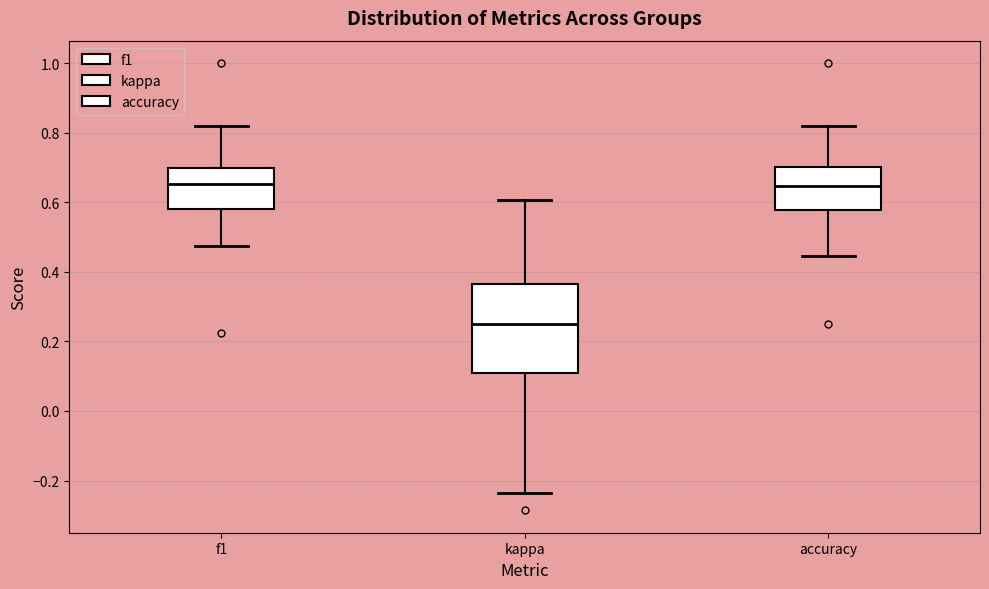

Reading left to right, transcribe this box plot: for each box, give where its median line is, the range the box spans, and where its two whiskers end, as read against the y-axis. The values are not printed on the chart, so give them approximately, as read against the axis.

f1: median 0.66, box 0.58 to 0.70, whiskers 0.48 to 0.82
kappa: median 0.26, box 0.10 to 0.36, whiskers -0.24 to 0.60
accuracy: median 0.64, box 0.58 to 0.70, whiskers 0.44 to 0.82